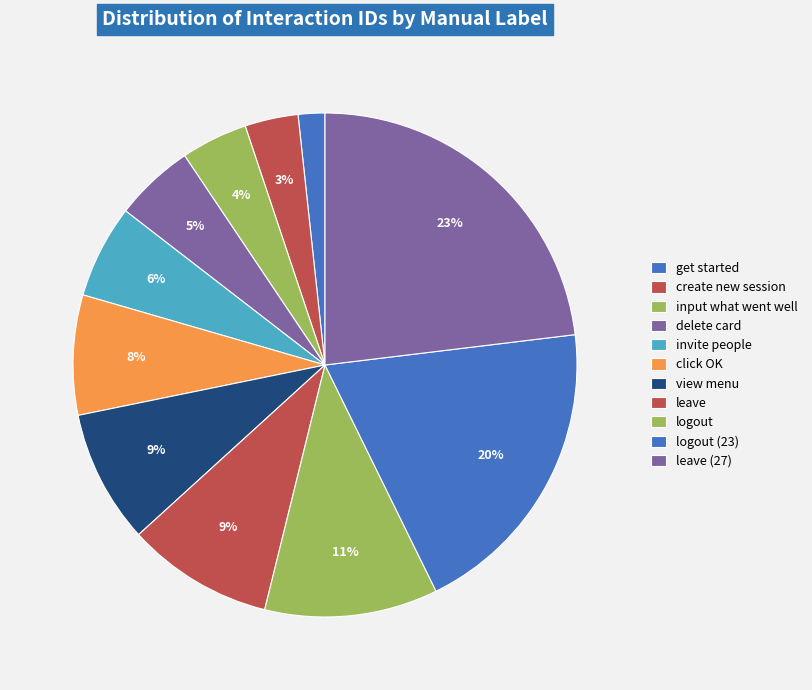

How many segments does this pie chart have?

11